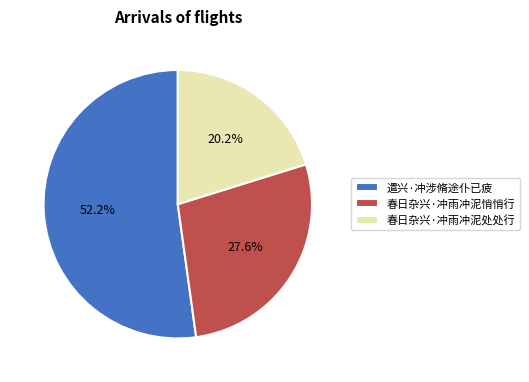

Do 春日杂兴·冲雨冲泥处处行 and 遣兴·冲涉脩途仆已疲 together represent more than half of the pie?

Yes